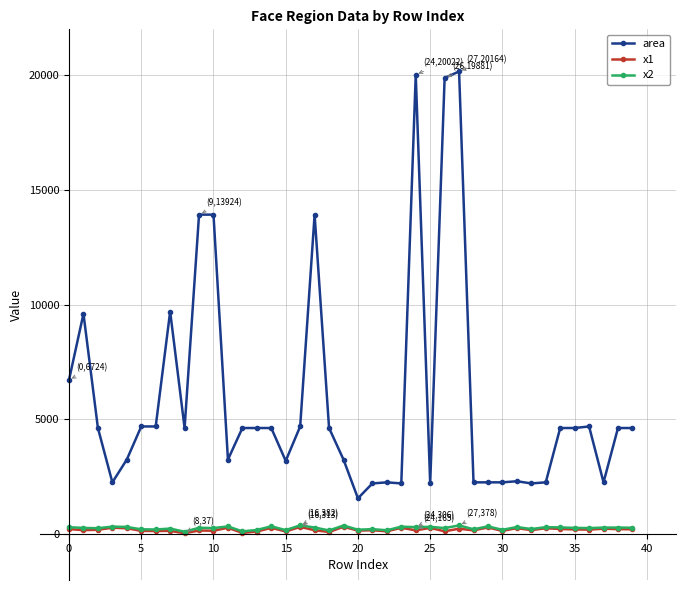

Which series has the widest spread of values?

area